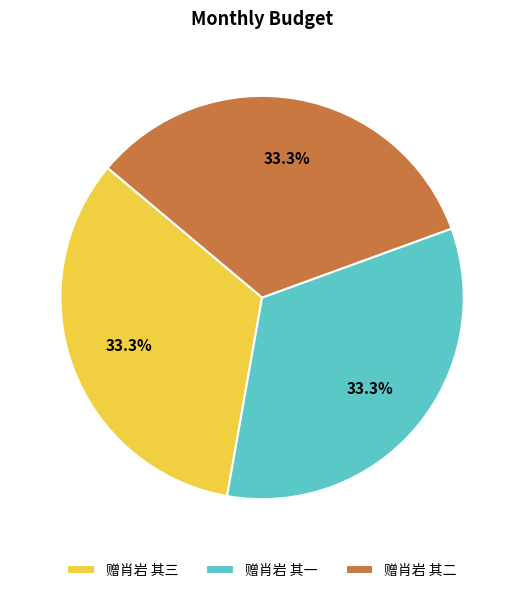

How many slices are in this pie chart?

3